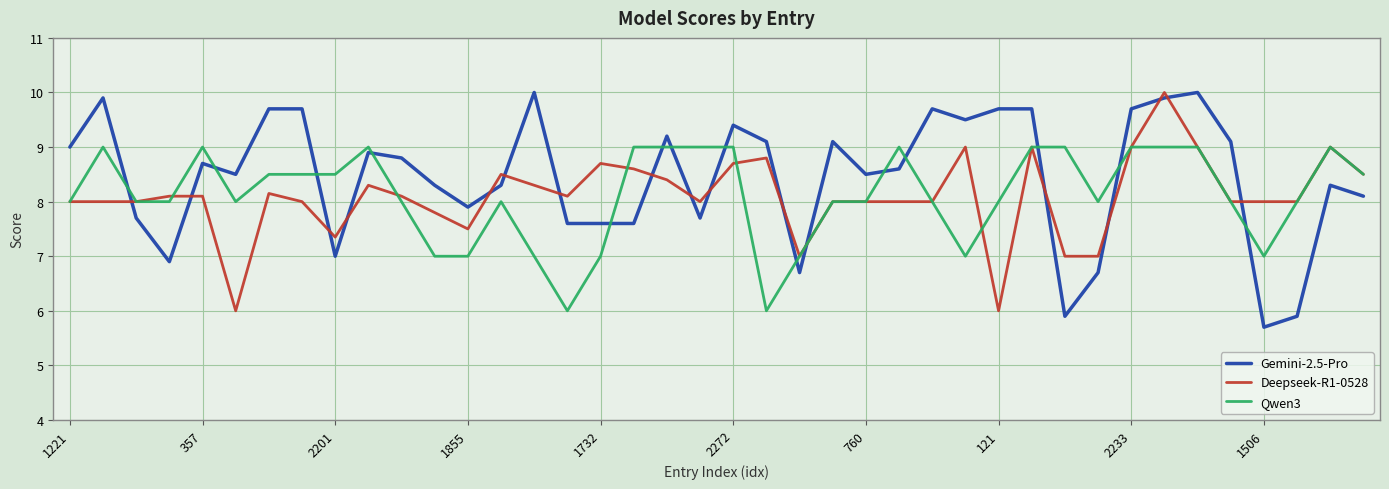

What is the minimum value for Qwen3?

6.0